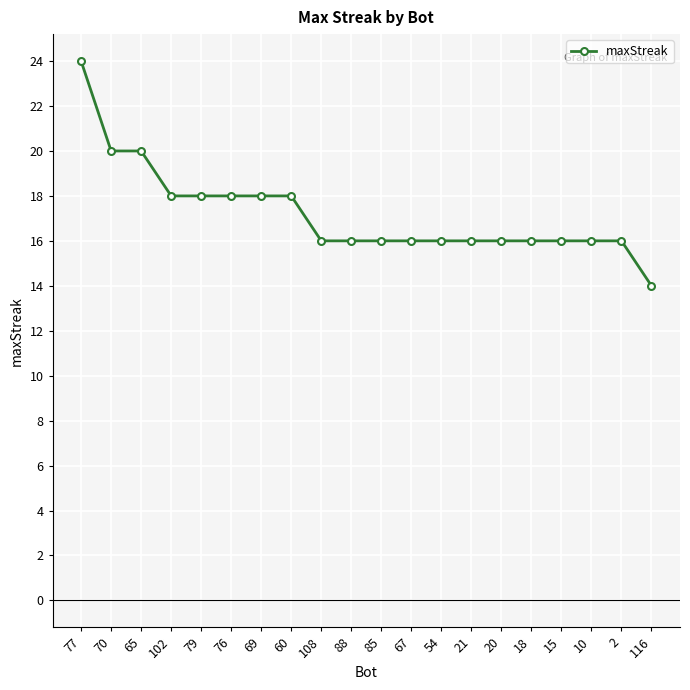

Reading left to right, what are all the values shown in this chart?

77=24	70=20	65=20	102=18	79=18	76=18	69=18	60=18	108=16	88=16	85=16	67=16	54=16	21=16	20=16	18=16	15=16	10=16	2=16	116=14